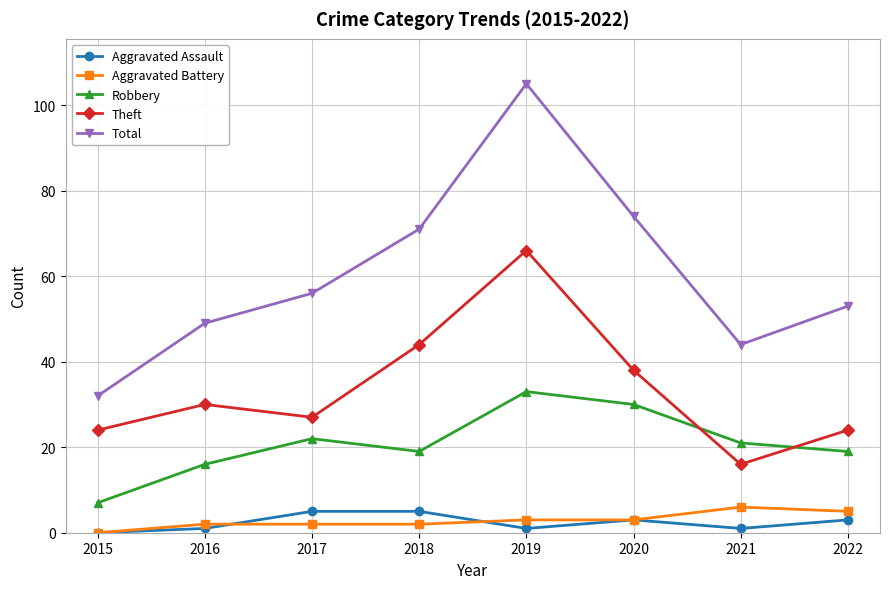

Which series has the largest total across all categories?

Total